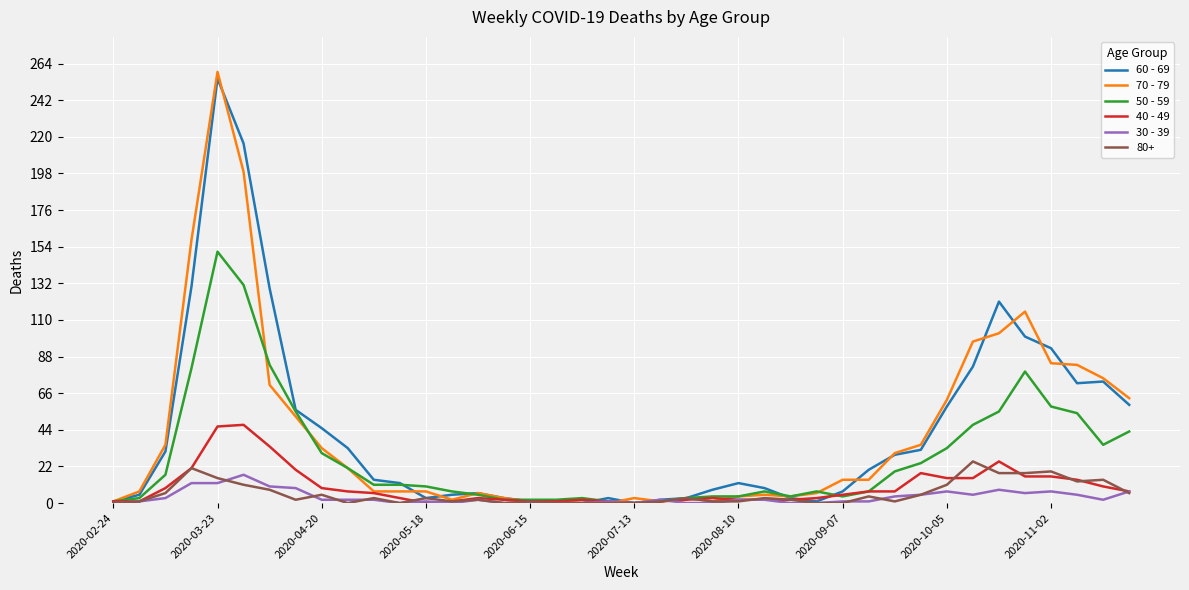

What is the greatest value displayed?

259